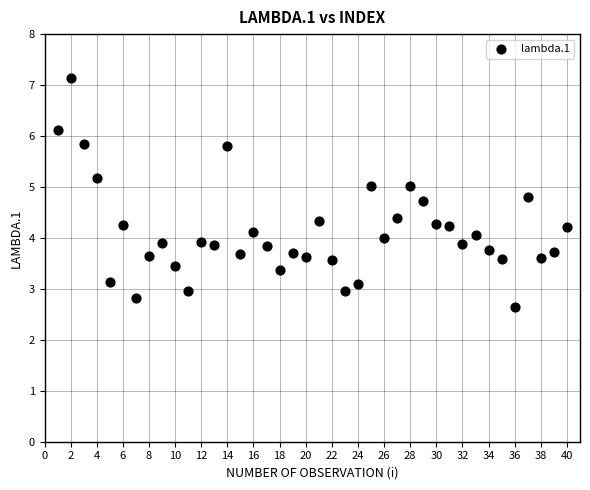

What is the range of Y values (max minus min)?

4.5